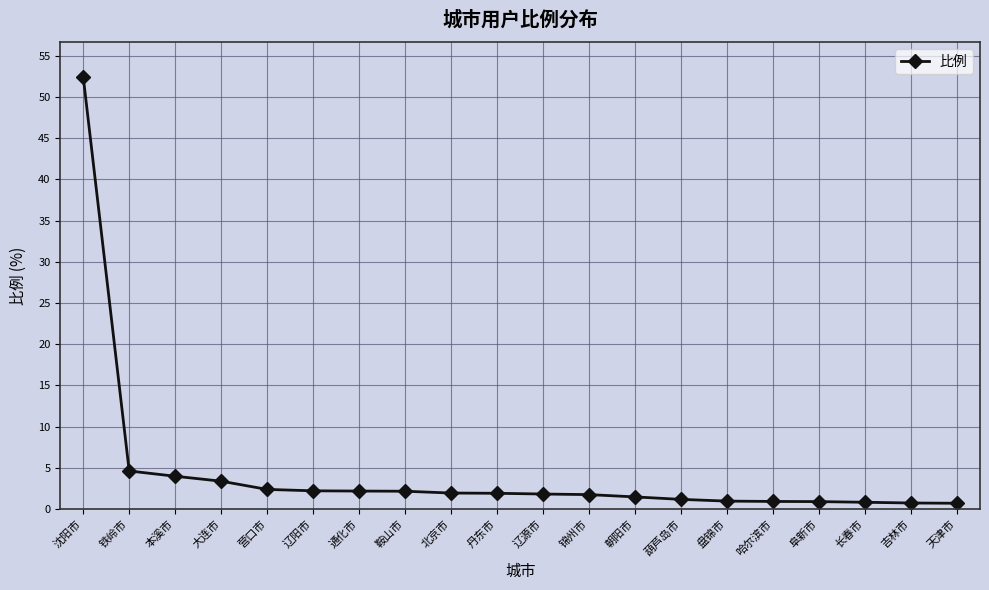

The value at 鞍山市 is 2.1. True or false?

True